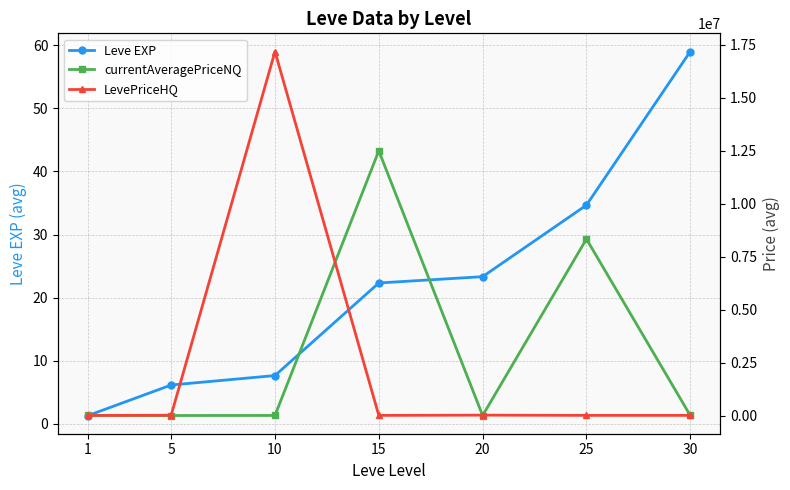

Where is currentAveragePriceNQ nearest to the value 6251686?

25